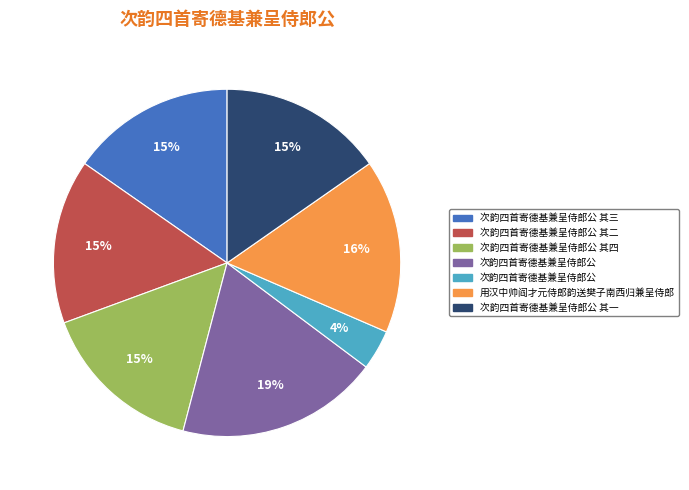

Count the number of slices in the pie.

7